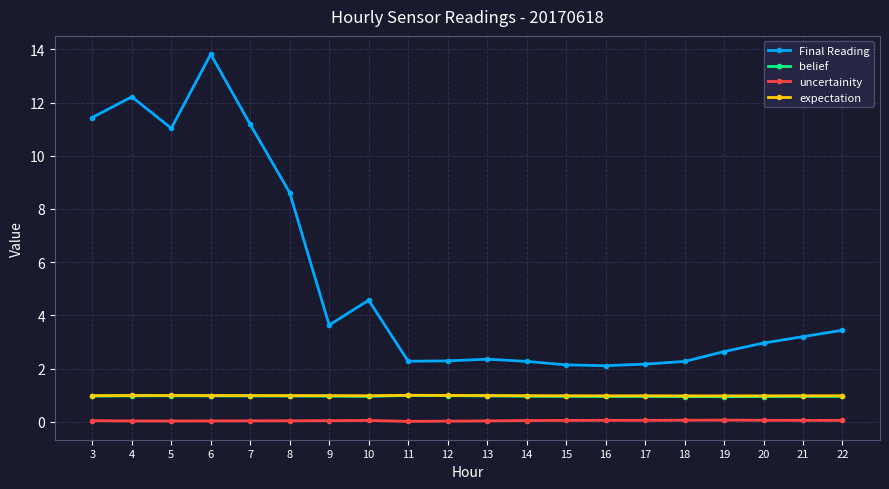

What is the greatest value displayed?

13.8